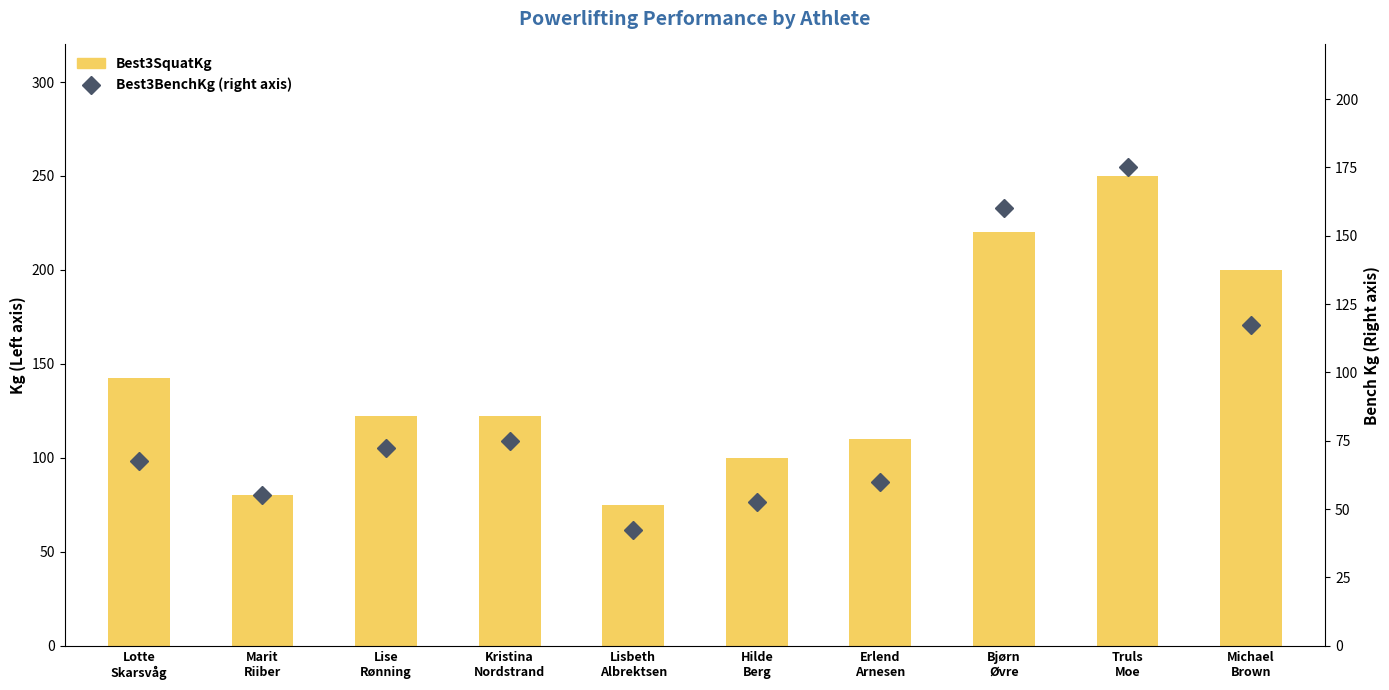

What are all the series names shown in the legend?

Best3SquatKg, Best3BenchKg